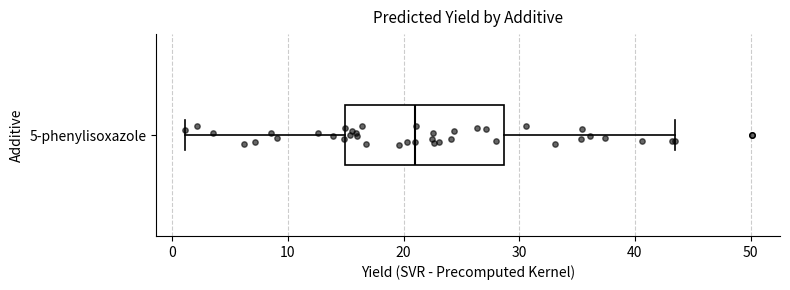

Transcribe this box plot: give where the median line is, the range the box spans, and where the two whiskers end, as read against the x-axis. The values are not printed on the chart, so give them approximately, as read against the axis.

median 21, box 15 to 29, whiskers 1 to 43